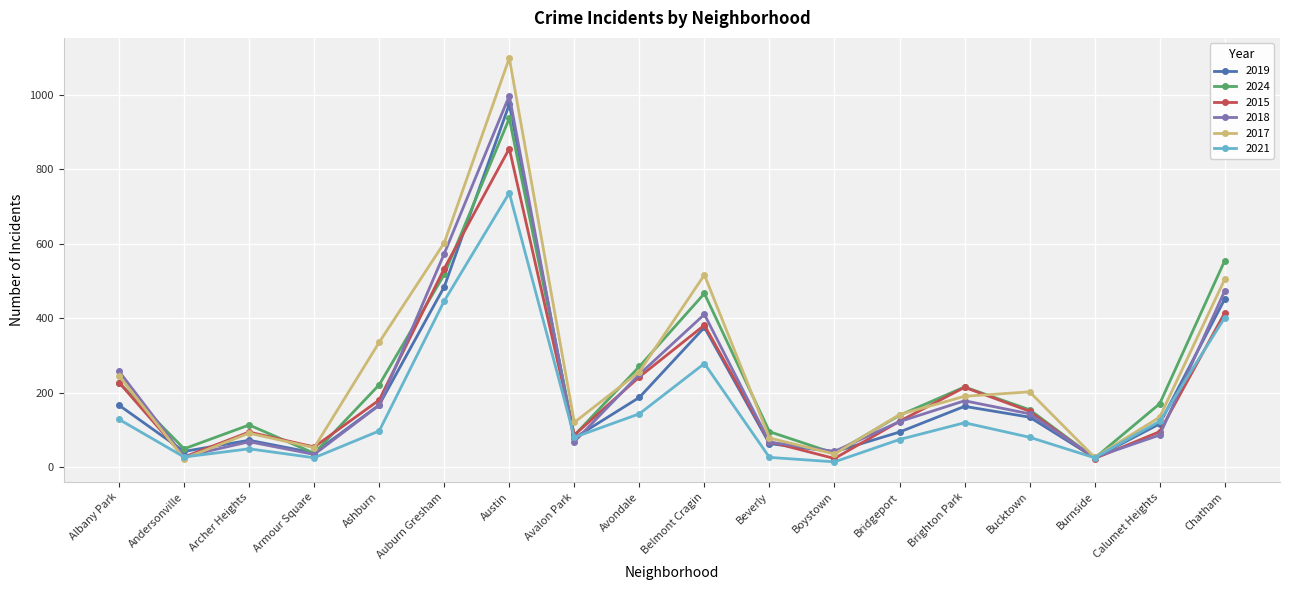

What is the difference between the highest and lowest values at Archer Heights?

64